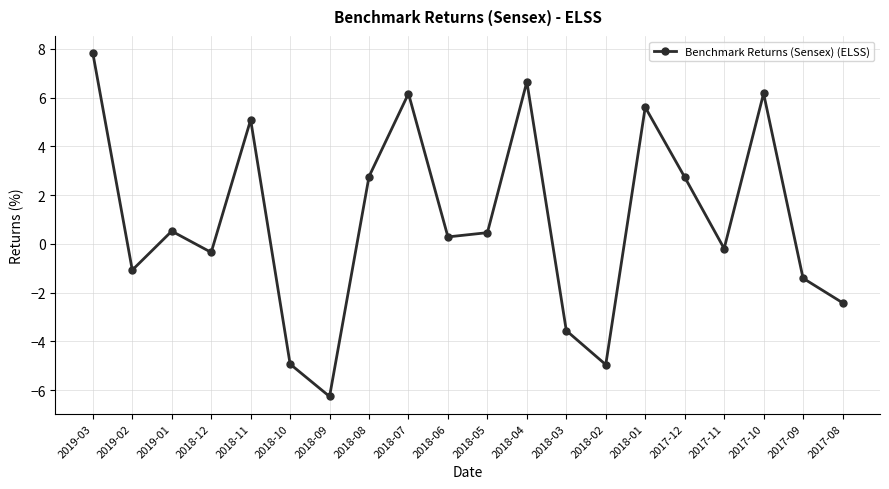

Which label corresponds to the largest value in the chart?

2019-03